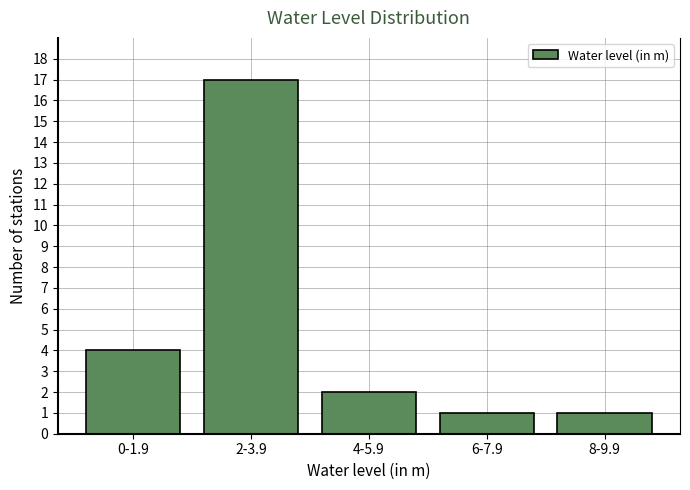

Reading left to right, what are all the values shown in this chart?

4	17	2	1	1